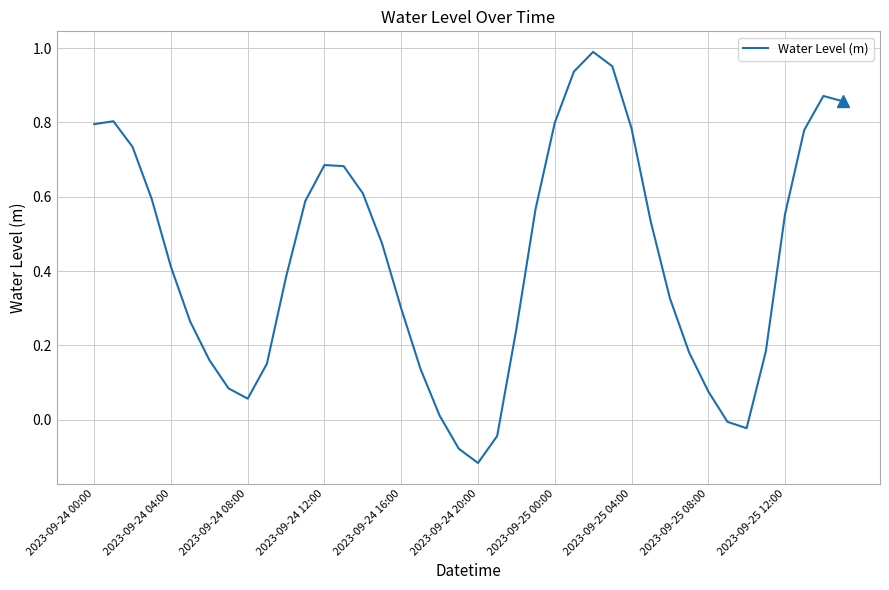

Count the number of data series in this chart.

1